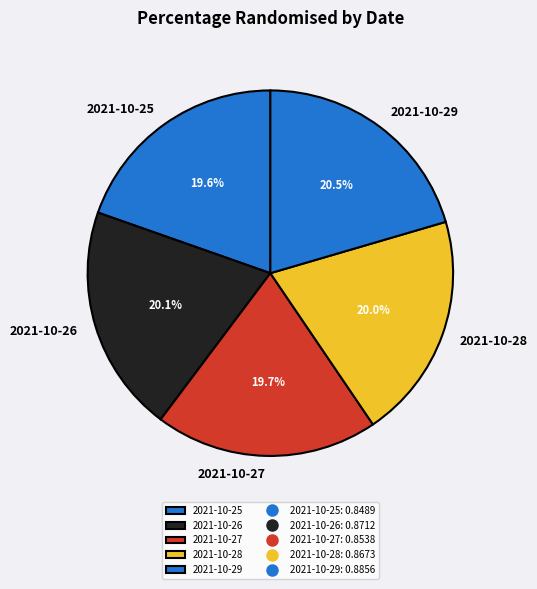

Is the sum of 2021-10-25 and 2021-10-26 greater than half?

No